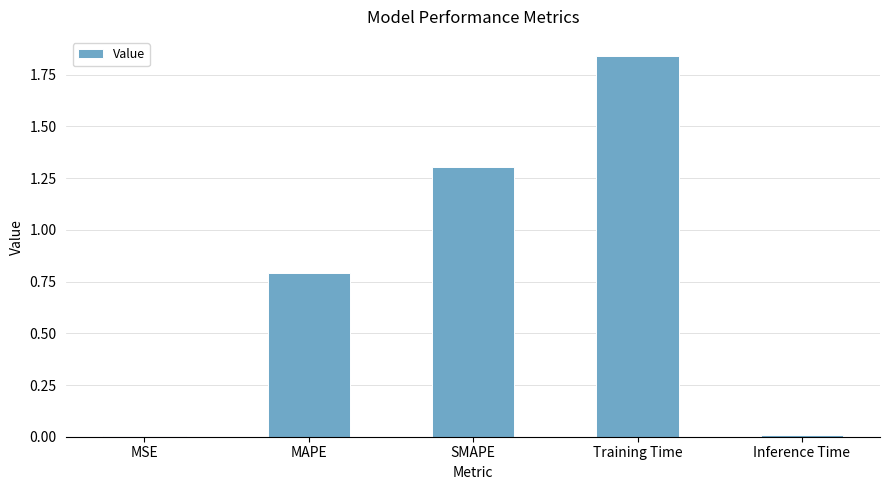

What is the sum of the values at MAPE and Training Time?

2.6